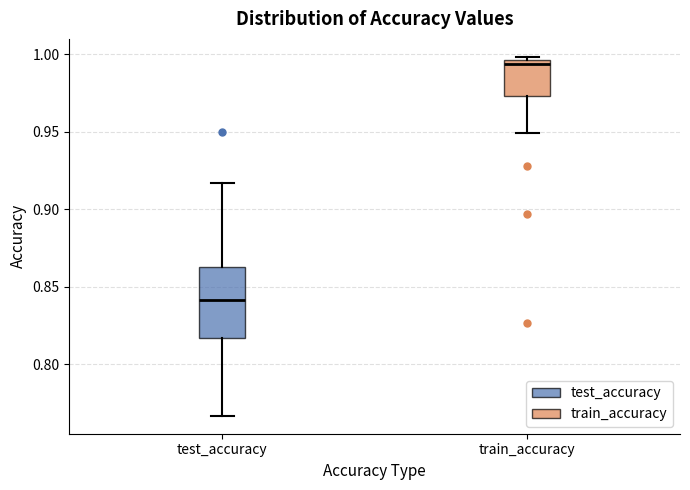

Reading left to right, read every box against the y-axis: the position of its median line, the range the box covers, and the ends of its whiskers. The values are not printed on the chart, so give them approximately, as read against the axis.

test_accuracy: median 0.840, box 0.815 to 0.865, whiskers 0.765 to 0.915
train_accuracy: median 0.995 (just below the box's upper edge), box 0.975 to 0.995, whiskers 0.950 to 1.000